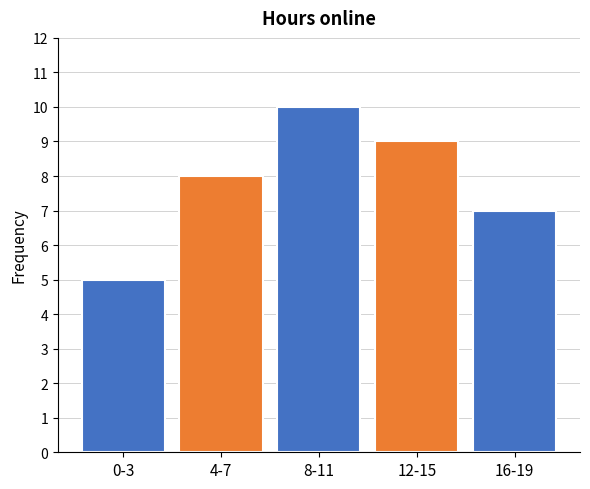

Reading left to right, list all the values displayed in this chart.

0-3=5	4-7=8	8-11=10	12-15=9	16-19=7